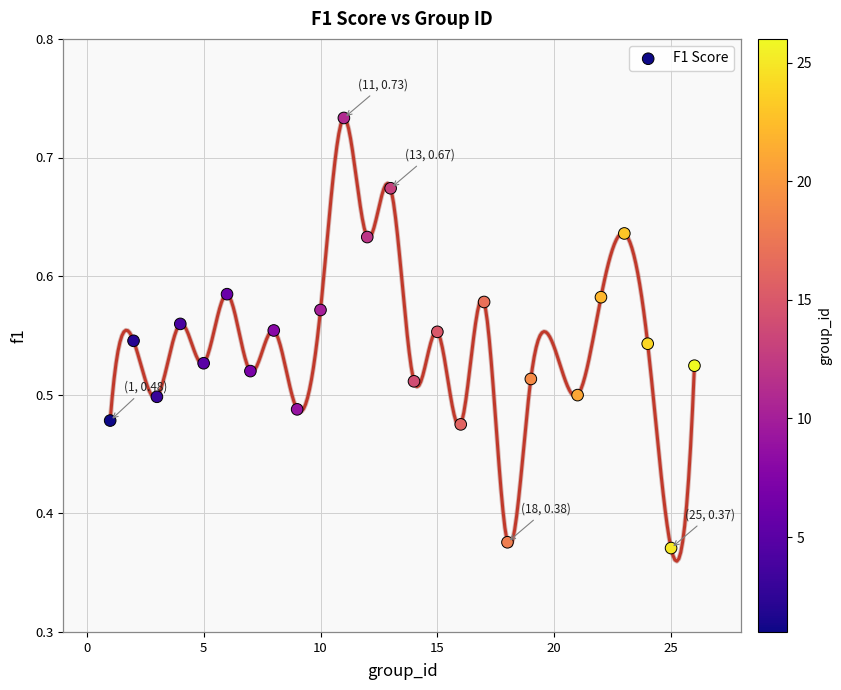

What is the range of X values (max minus min)?

25.0